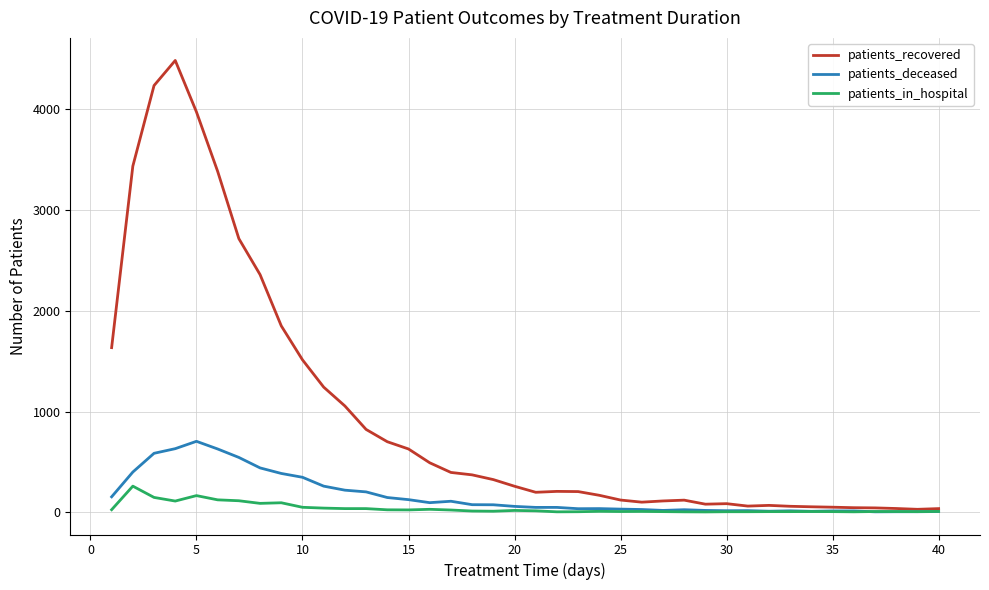

Is this an area chart (filled region under the line)?

No